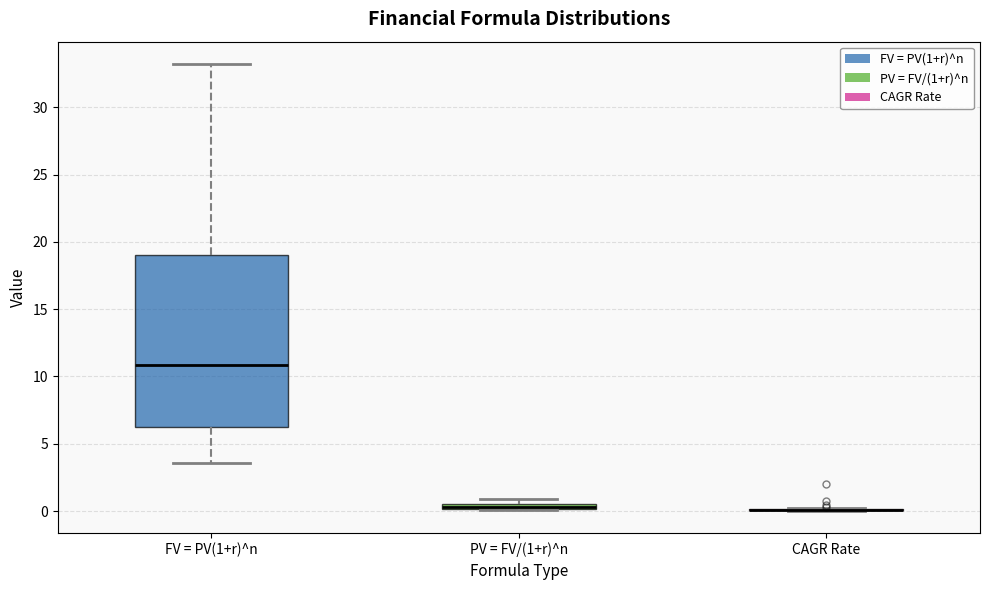

Comparing the boxes themselves (not the whiskers), which one is the tallest?

FV = PV(1+r)^n